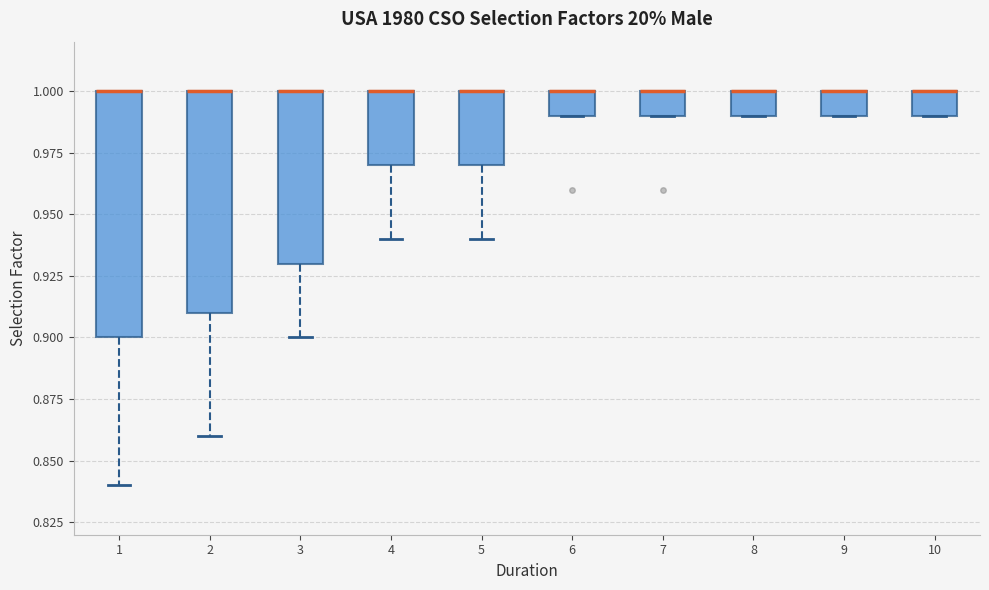

Where is the upper edge of the box at x = 8 on the y-axis? The values are not printed on the chart, so give them approximately, as read against the axis.

1.00